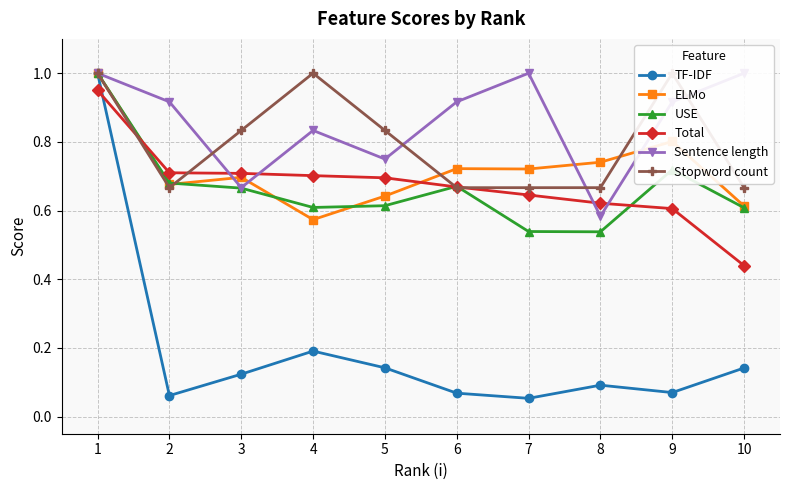

What is the maximum value for Stopword count?

1.0